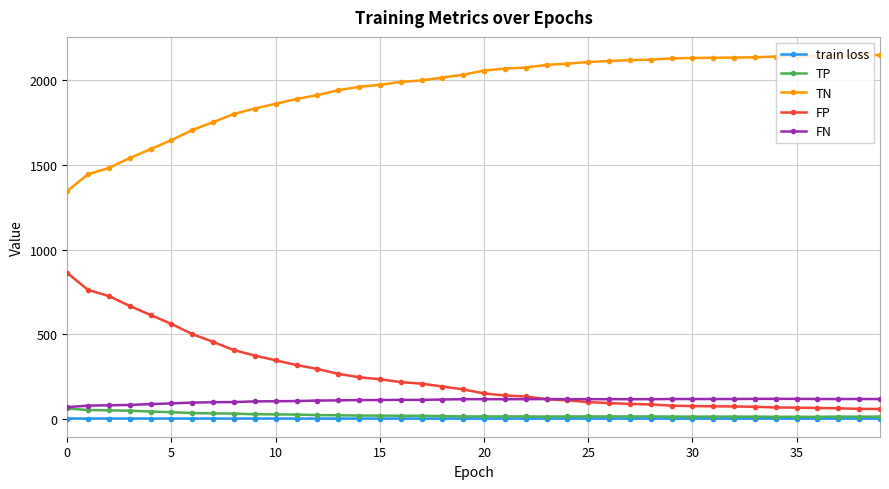

What is the sum of all TP values?

840.0